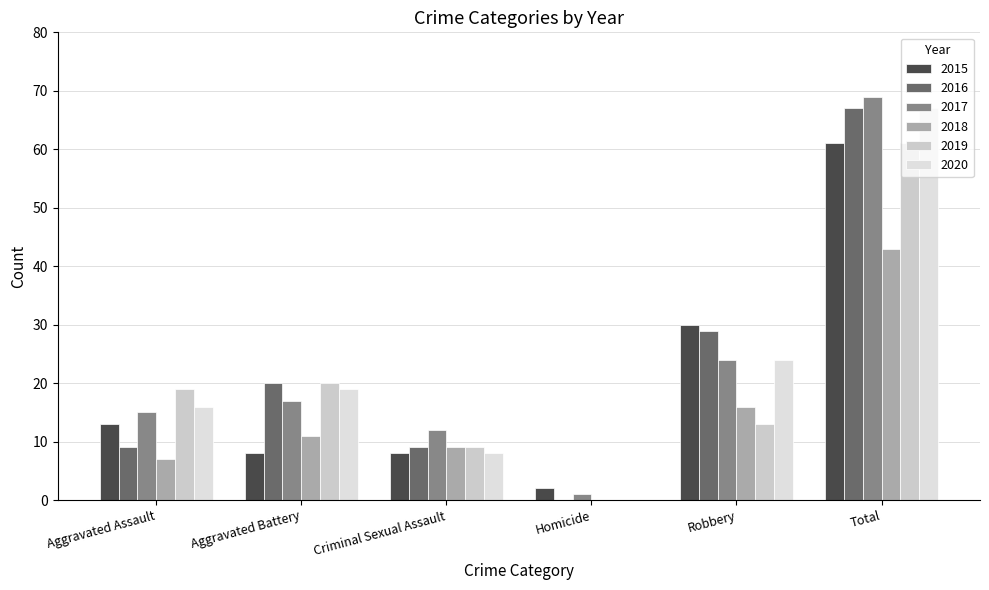

What value does the 2016 series have at Total, to the nearest 5?

65